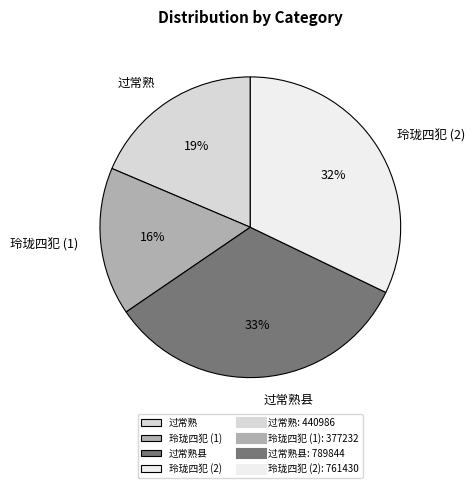

What is the ratio of the value at 玲珑四犯 (1) to the value at 过常熟县?

0.5